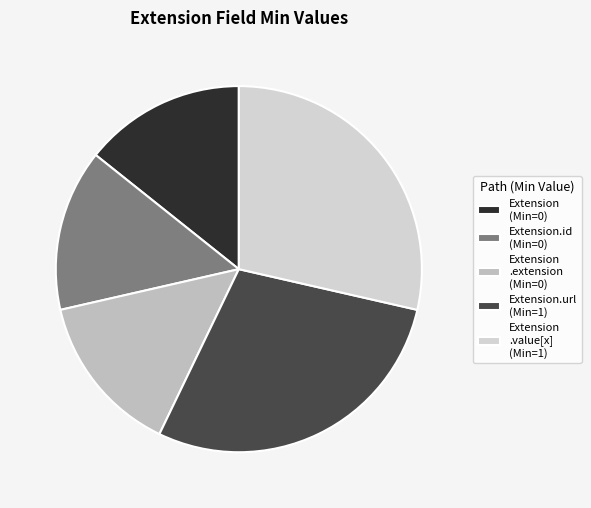

How many segments does this pie chart have?

5